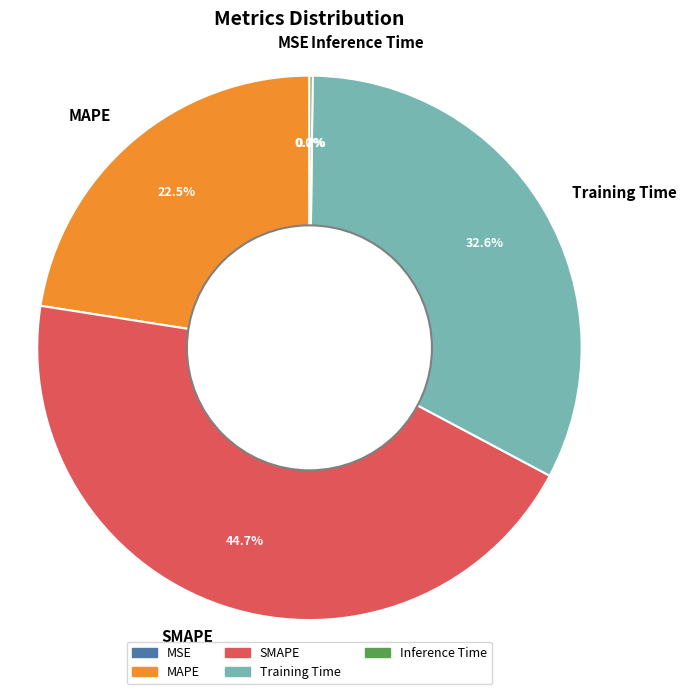

Which slice is the largest?

SMAPE